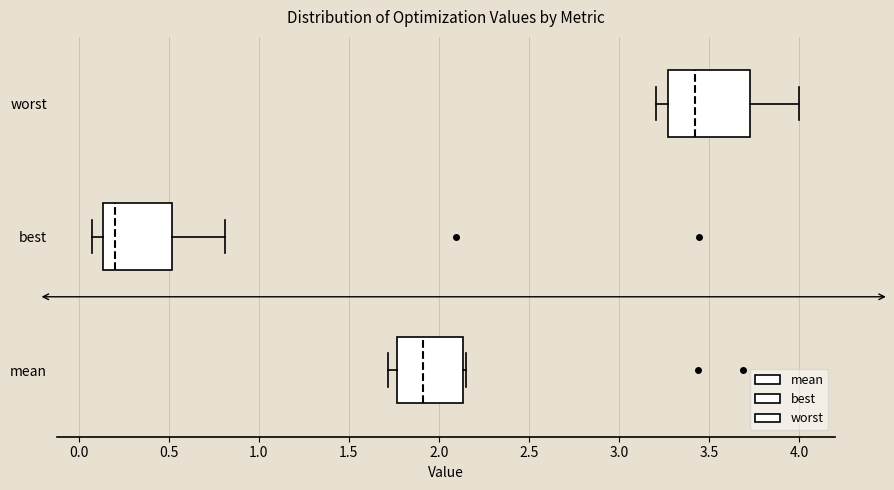

Which box's median line is the furthest to the left?

best